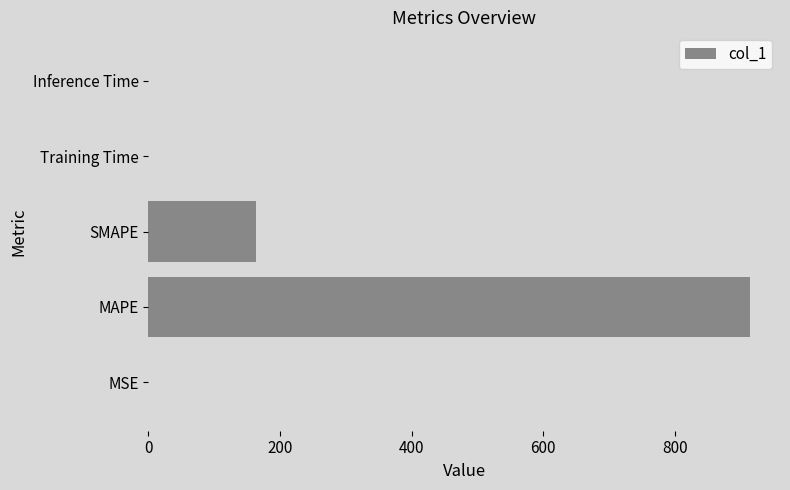

Is it true that the value at MAPE is 914.0?

True